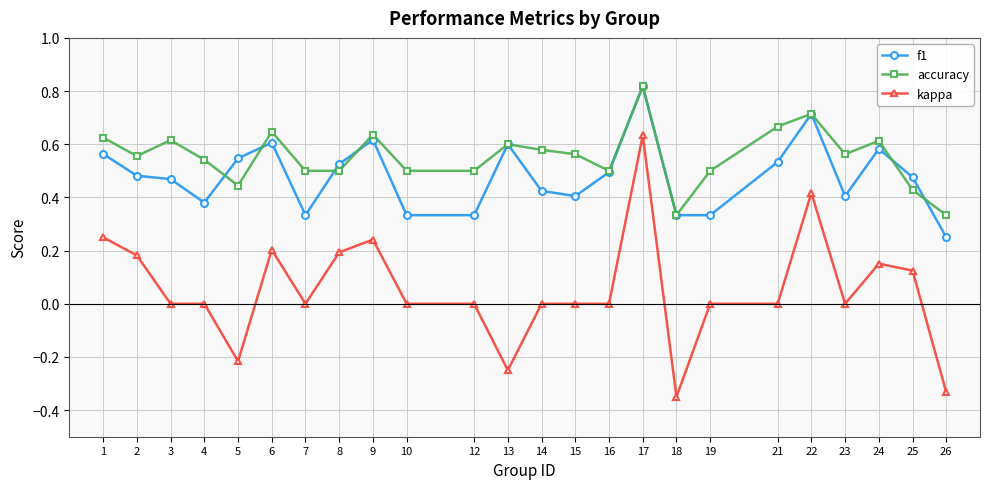

At which label does f1 reach its peak?

17